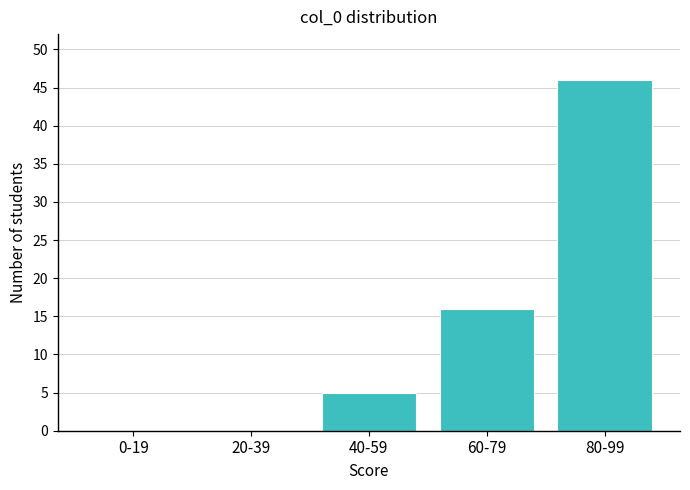

Reading left to right, transcribe all the data shown in this chart.

0-19=0	20-39=0	40-59=5	60-79=16	80-99=46